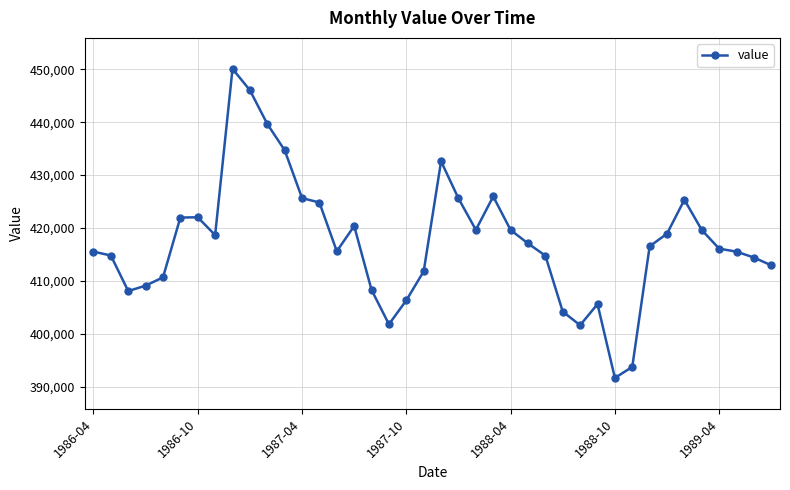

What is the average value?

417447